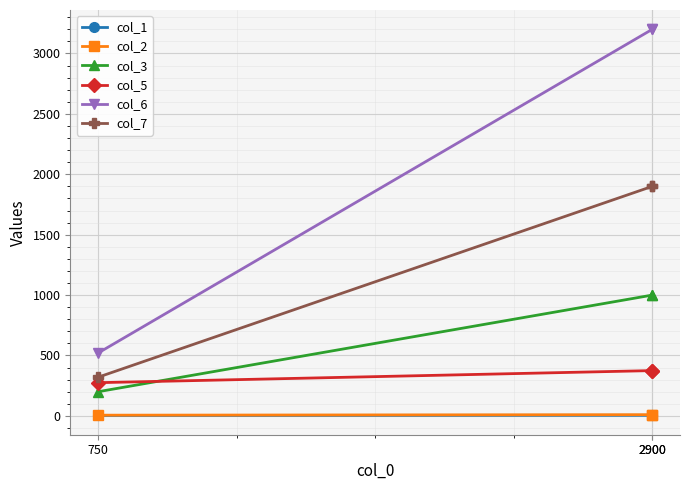

Which label corresponds to the smallest value in the chart?

750